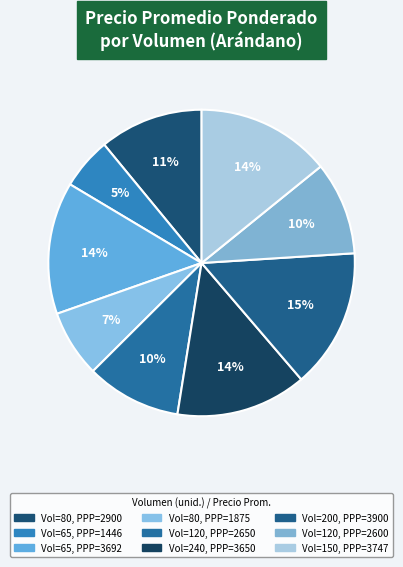

Rank the categories by value from highest to lowest.

200, 150, 65, 240, 80, 120, 120, 80, 65